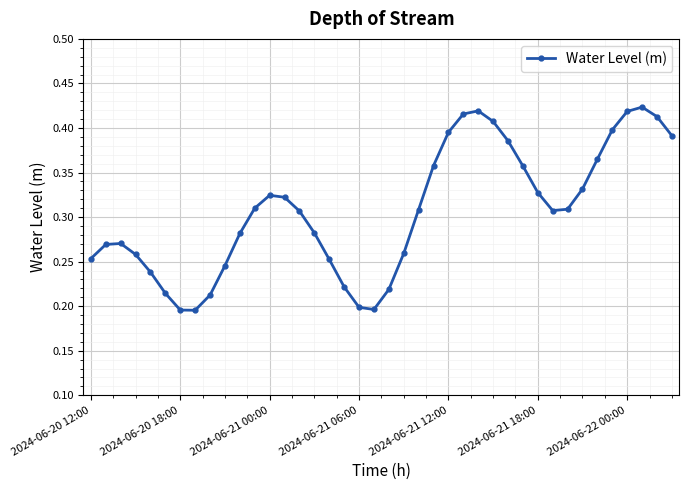

How many points are higher than both their immediate neighbors (excluding endpoints)?

4